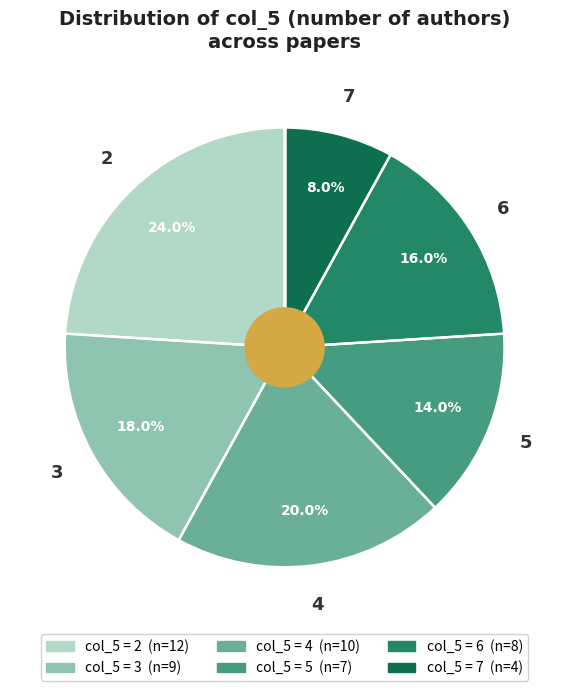

Is there any slice that represents more than half of the pie?

No